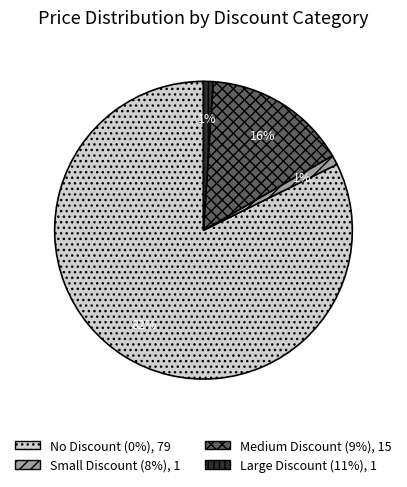

To the nearest percent, what is the difference between the largest and smallest slice percentages?

81%